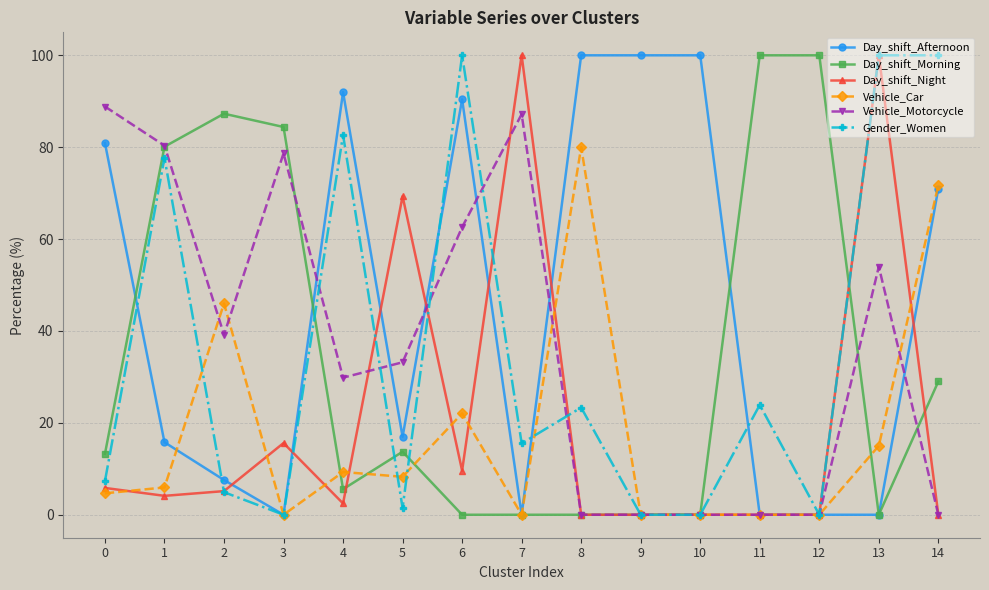

What is the maximum value shown in the chart?

100.0